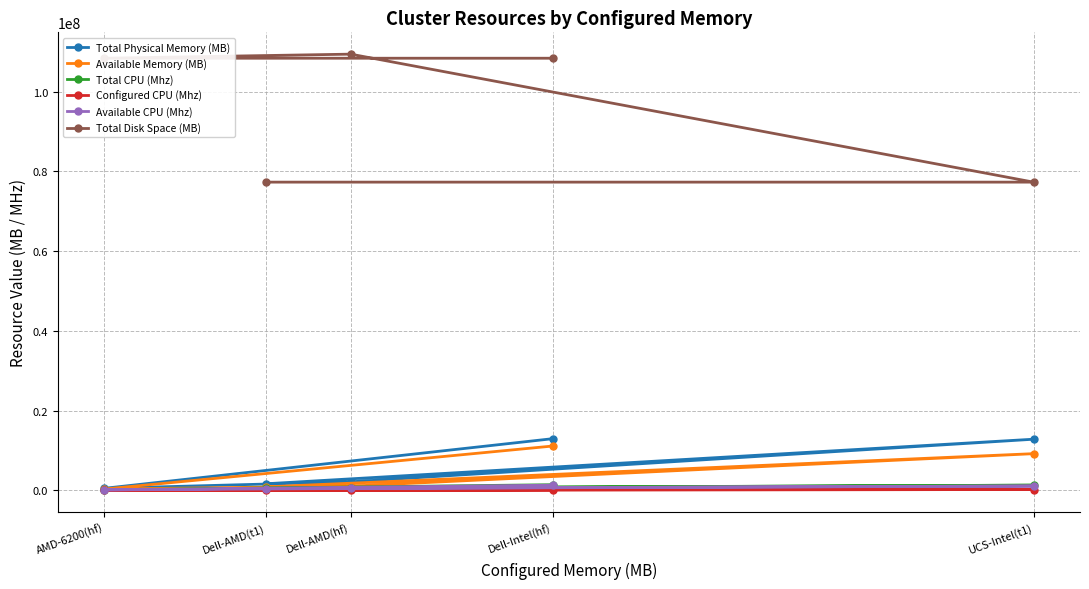

Which series has the largest range (max minus min)?

Total Disk Space (MB)